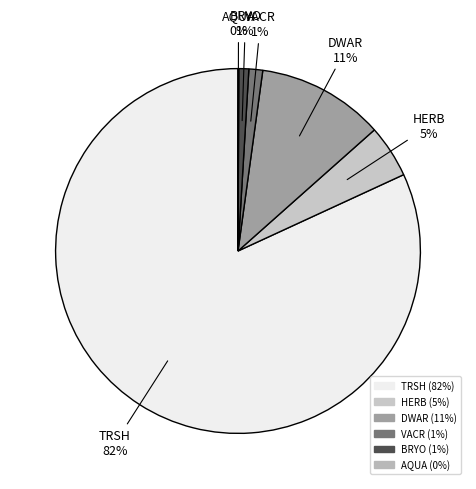

Which slice is the largest?

TRSH